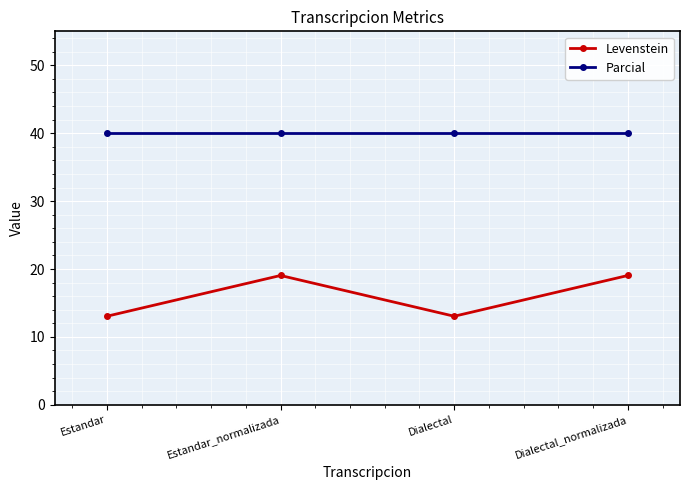

What position from the left is Dialectal?

3